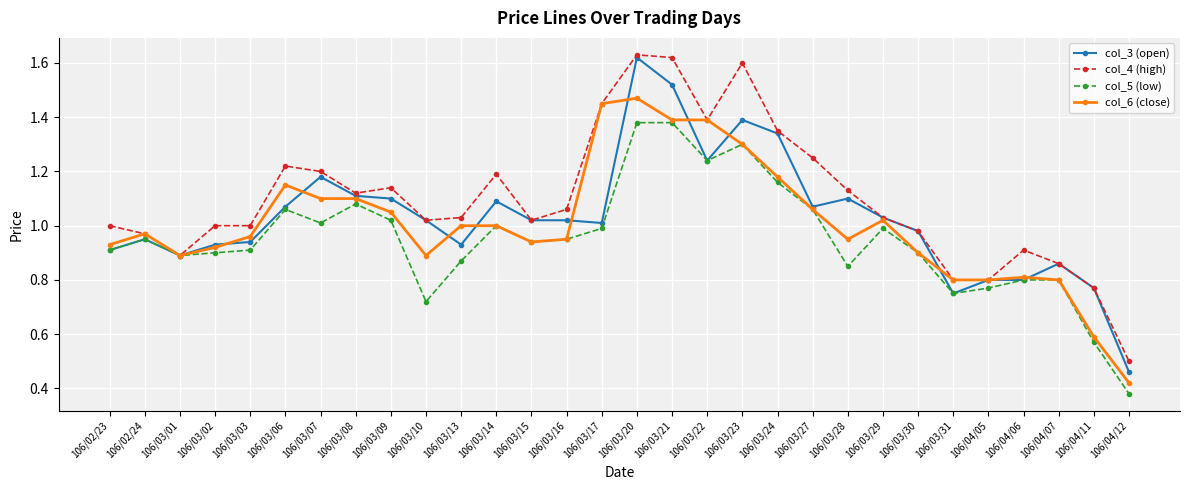

Count the number of categories in the chart.

30